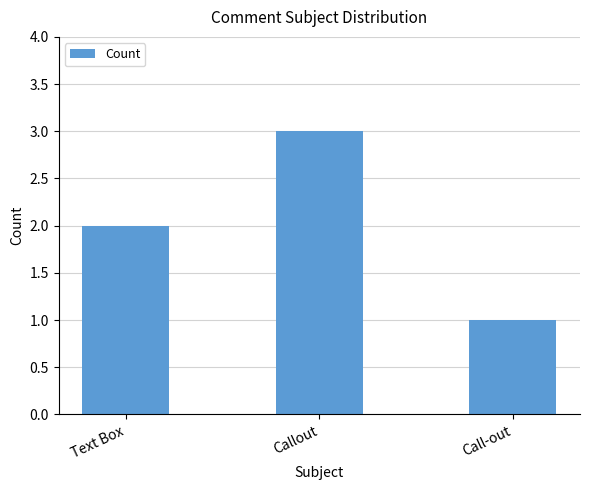

What is the change in value from Callout to Call-out?

-2